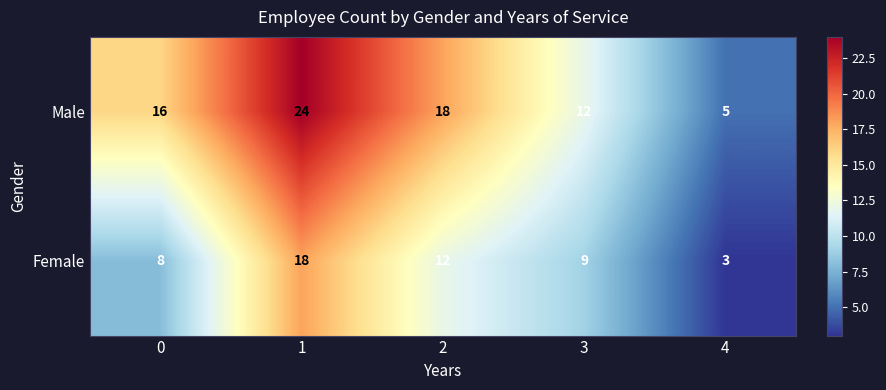

Which series has the largest range (max minus min)?

Male